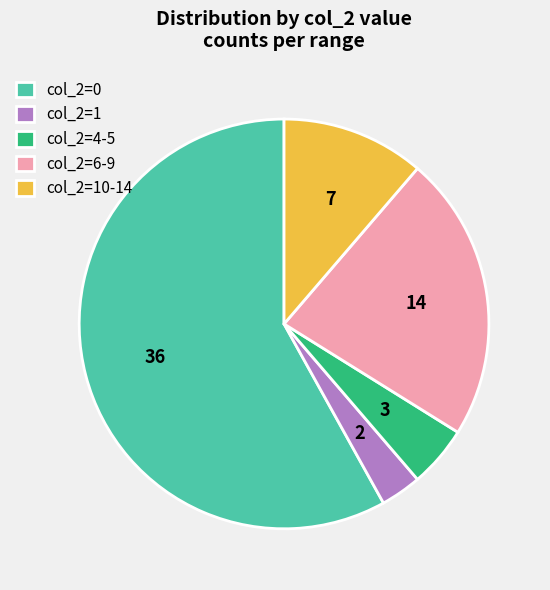

Approximately how many times larger is the value at col_2=10-14 compared to col_2=6-9?

0.5